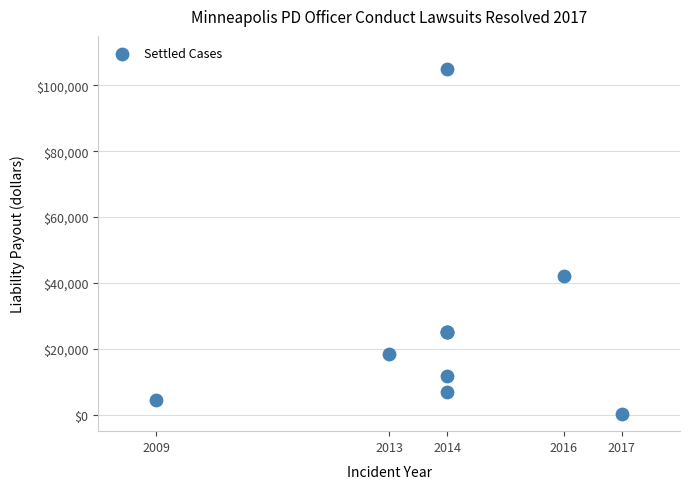

What Y value in the scatter plot is closest to 52650?

42250